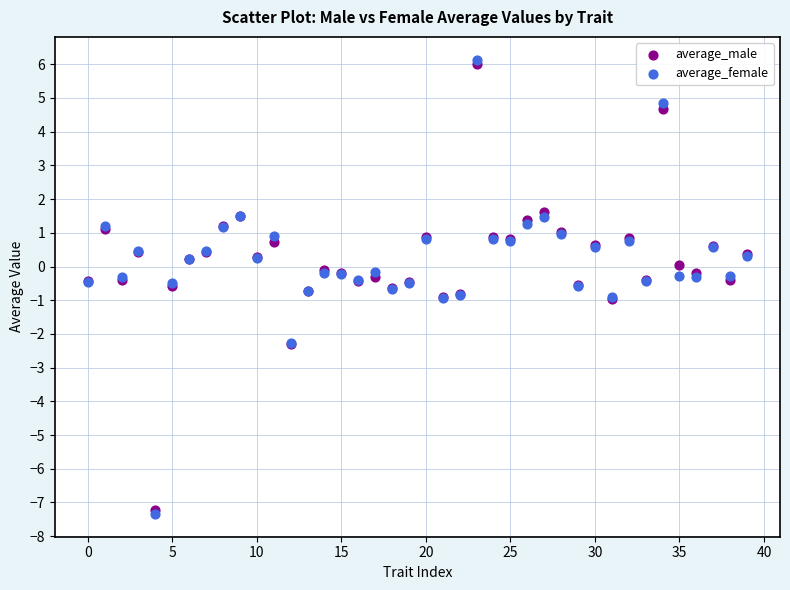

Which series contains the highest Y value?

average_female